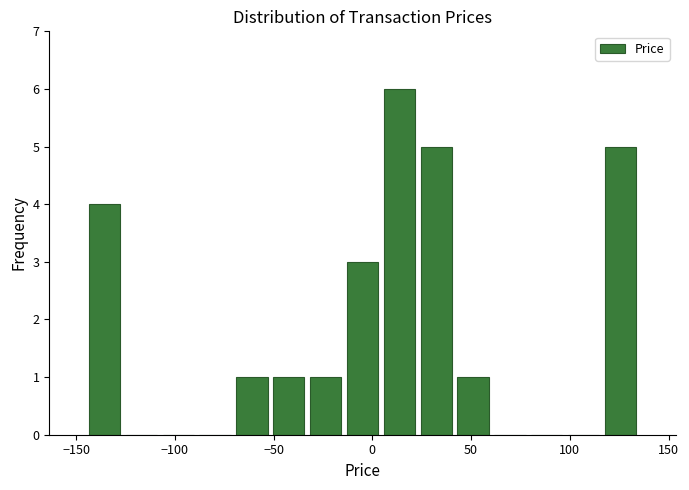

Read against the x-axis, roughly where is the centre of the tallest bar?

15